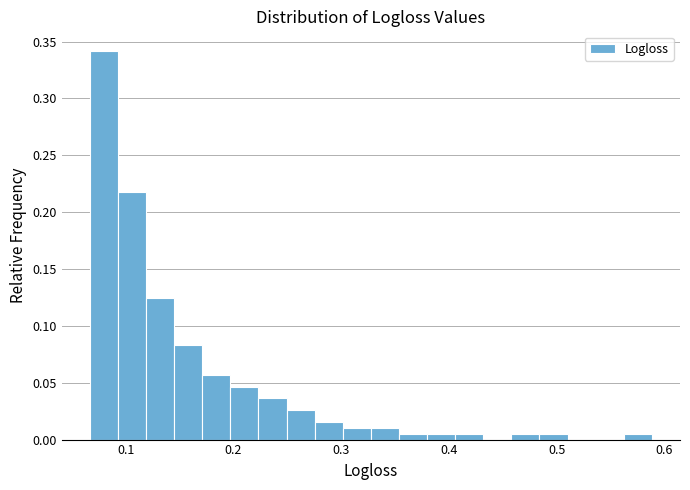

Around what value on the x-axis is the tallest bar? Give the approximate position of its centre, as read against the axis.

0.08